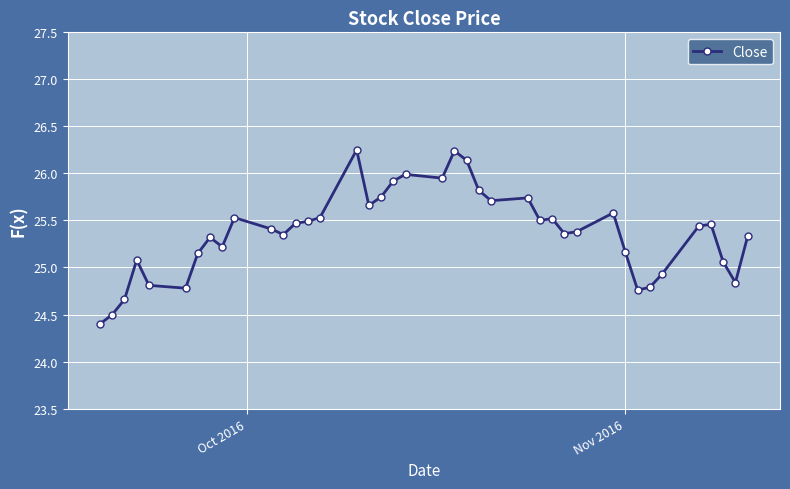

What is the smallest value displayed?

24.4